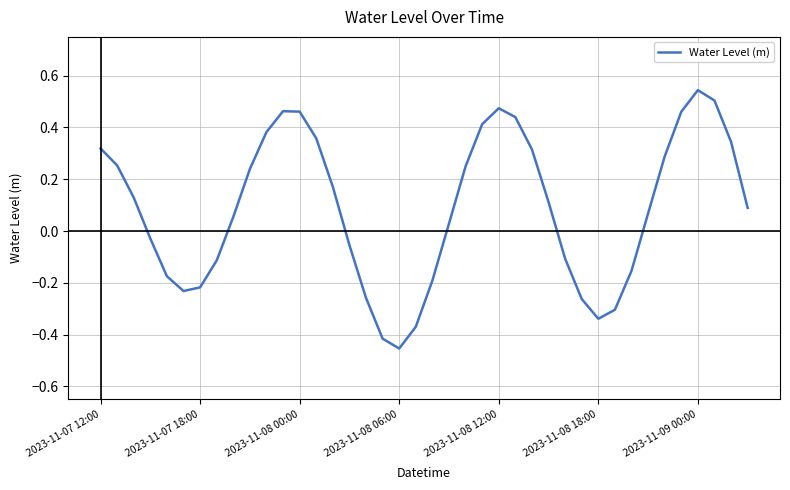

How many values exceed 0?

24